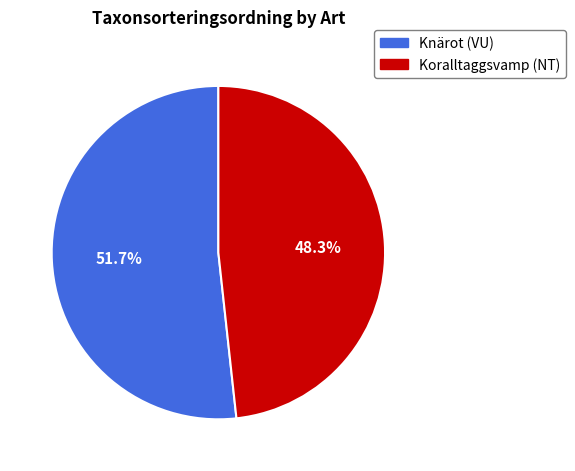

How many segments does this pie chart have?

2